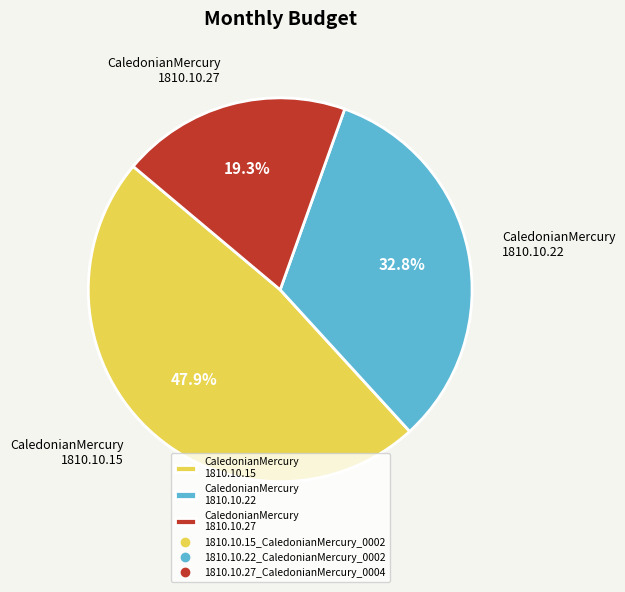

How many slices are in this pie chart?

3